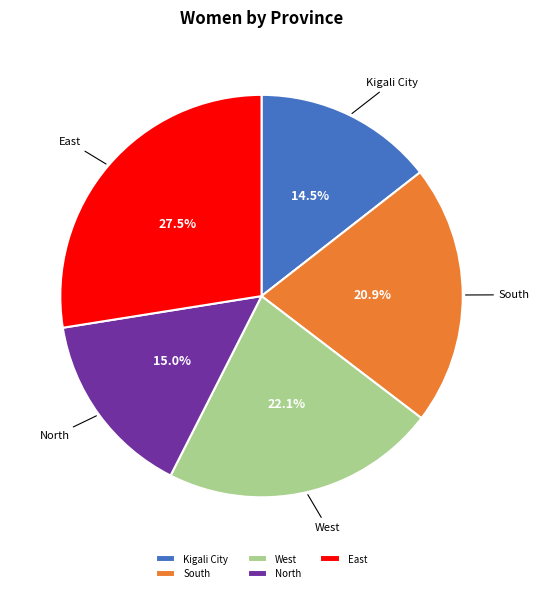

How many segments does this pie chart have?

5